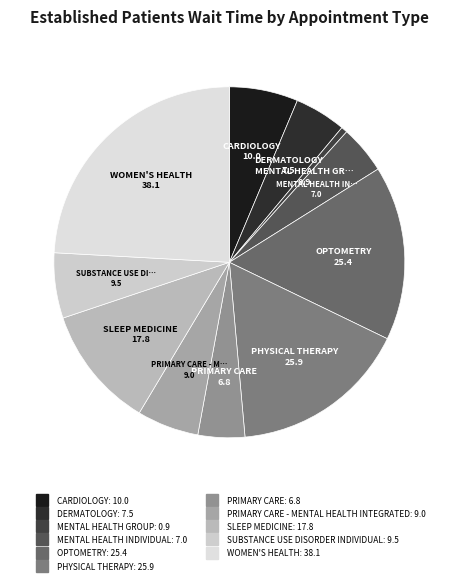

To the nearest percent, what is the average slice percentage?

9%